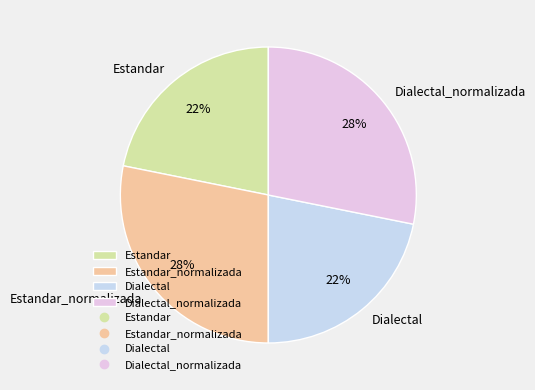

Is there any slice that represents more than half of the pie?

No